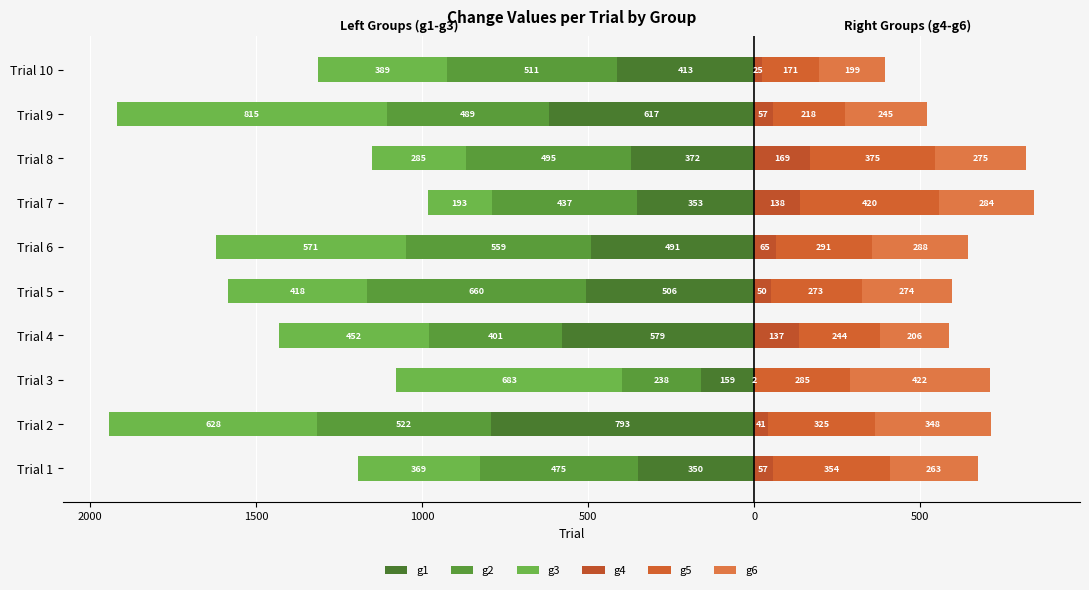

Is the value of g6 at Trial 4 greater than the value of g5 at Trial 10?

Yes